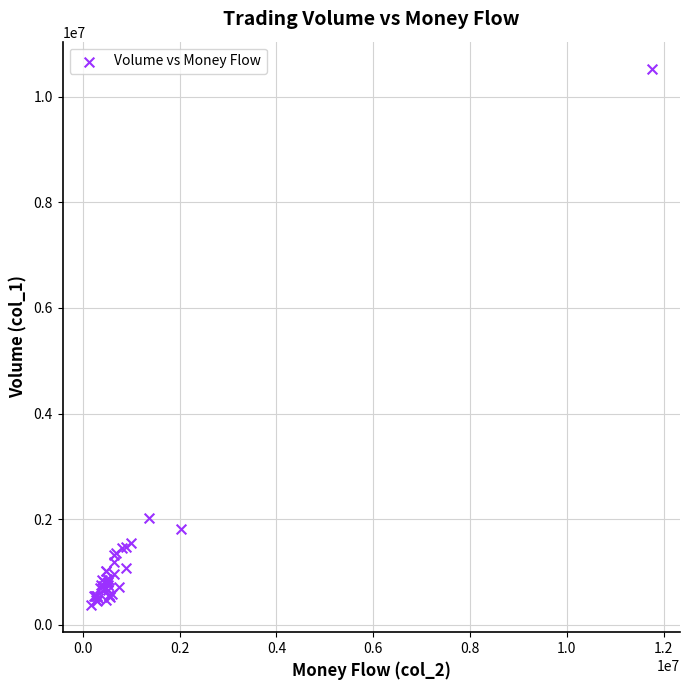

What Y value in the scatter plot is closest to 5450500?

2030000